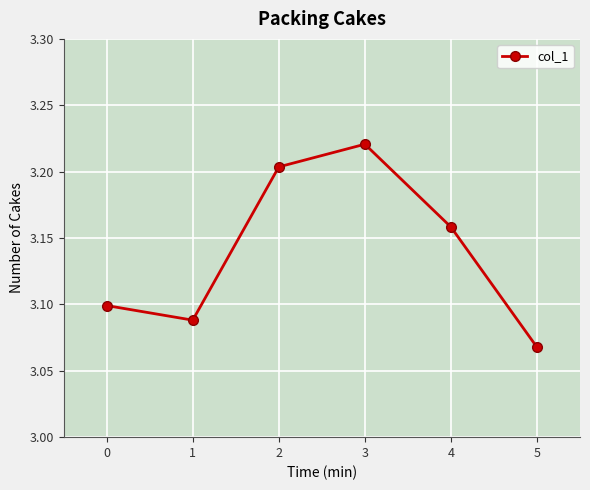

How many interior local peaks (higher than both neighbors) does the data have?

1